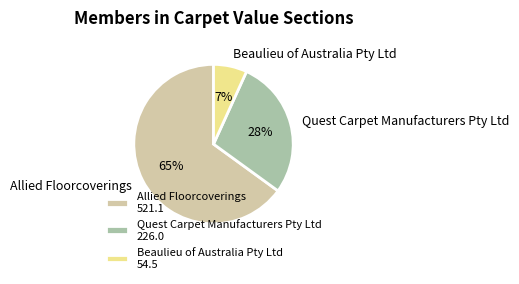

Count the number of slices in the pie.

3